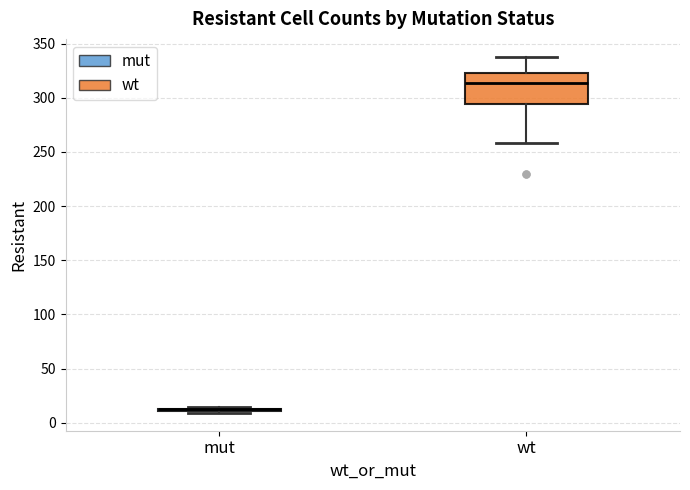

Which box is the tallest, from its lower edge to its upper edge?

wt